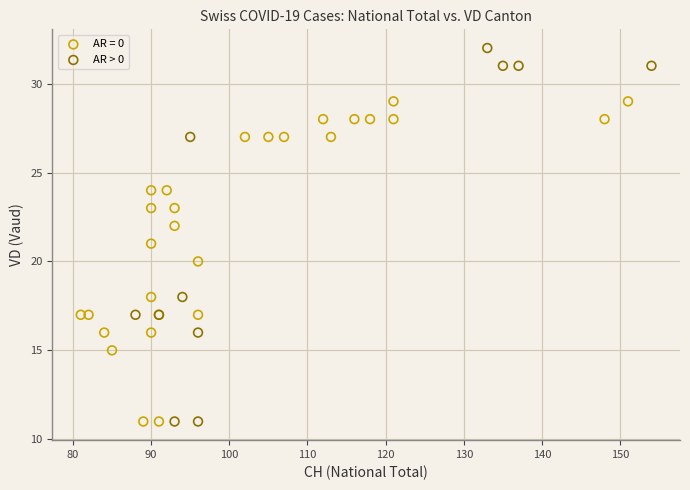

Which series reaches the maximum Y coordinate?

AR > 0